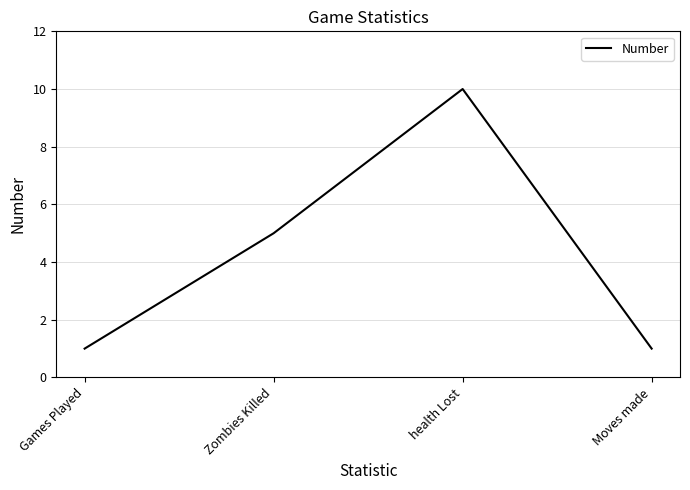

The value at Zombies Killed is 5. True or false?

True